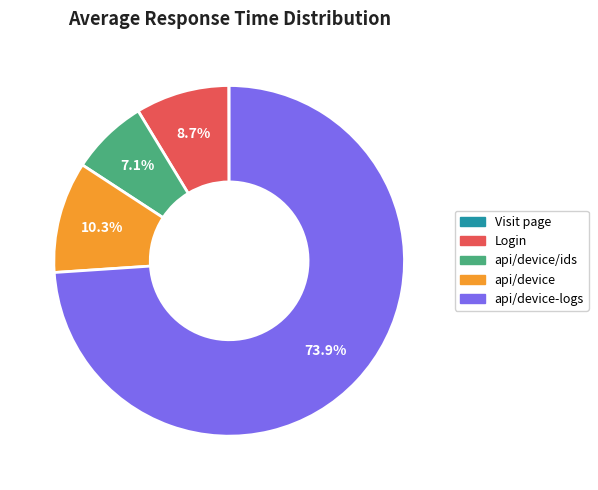

Does api/device-logs account for over 50% of the chart?

Yes